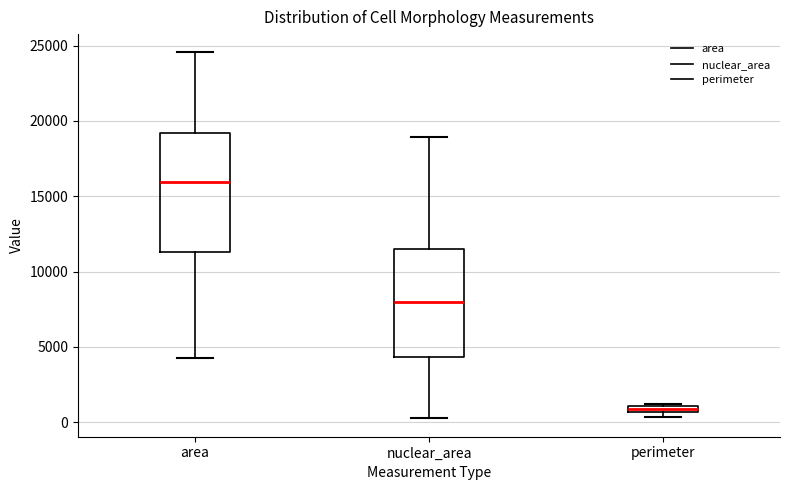

Where is the lower edge of the box for area on the y-axis? The values are not printed on the chart, so give them approximately, as read against the axis.

11500